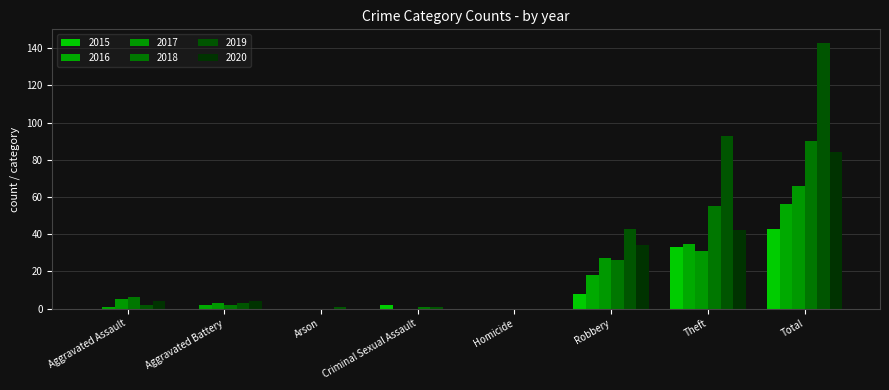

How many distinct data groups are displayed?

6